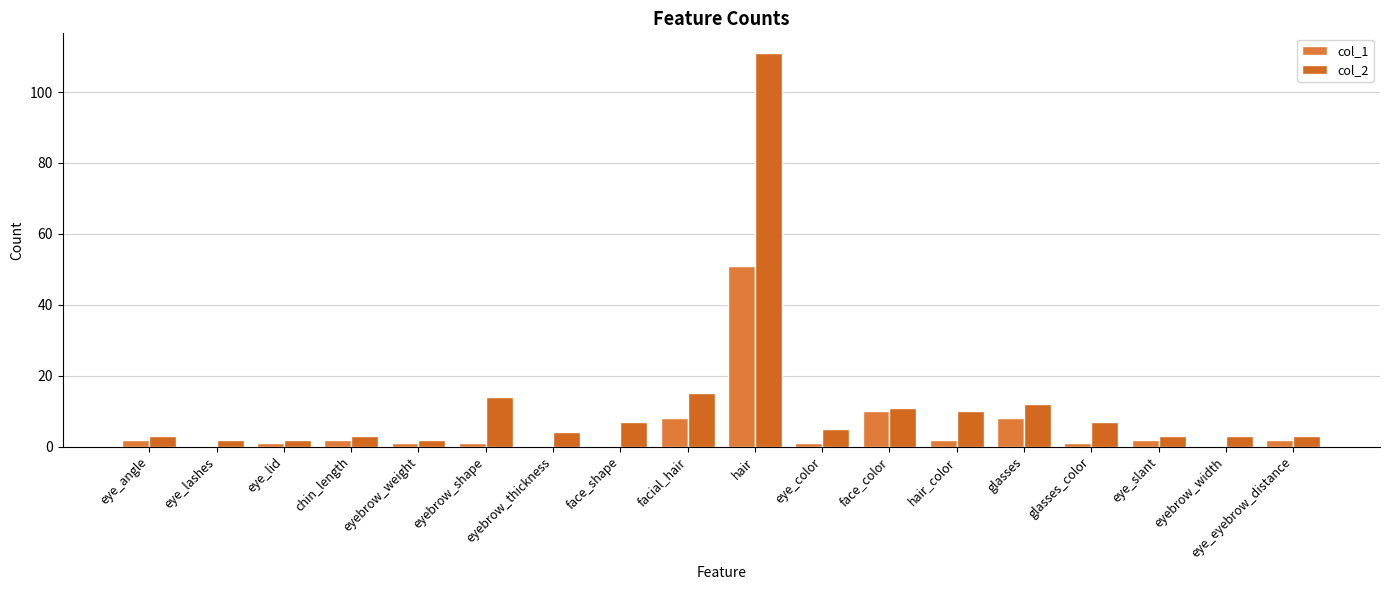

What is the label of the 18th bar from the left?

eye_eyebrow_distance